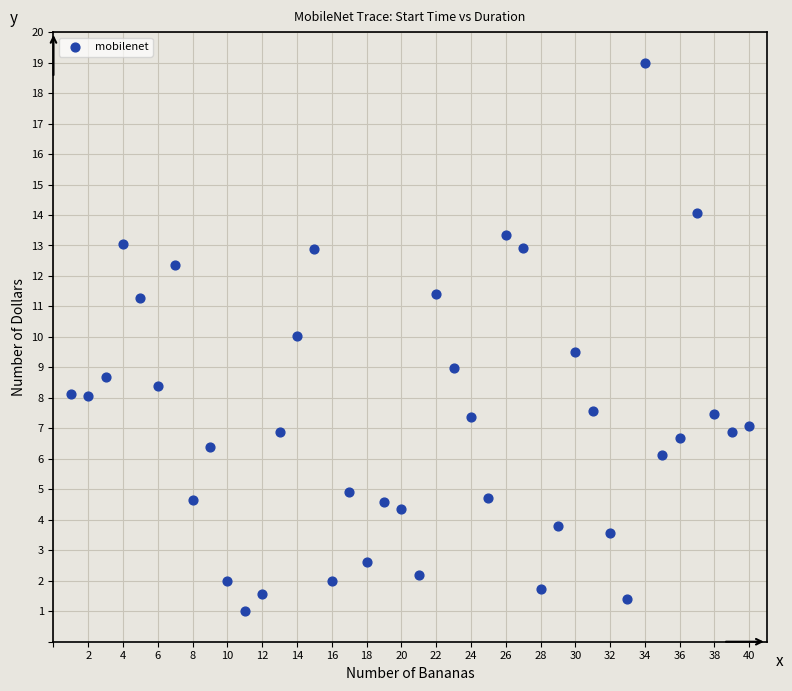

What is the range of X values (max minus min)?

39.0